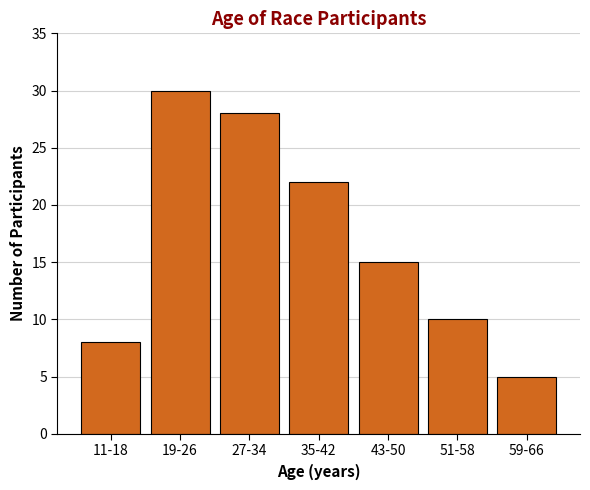

Reading left to right, transcribe all the data shown in this chart.

8	30	28	22	15	10	5